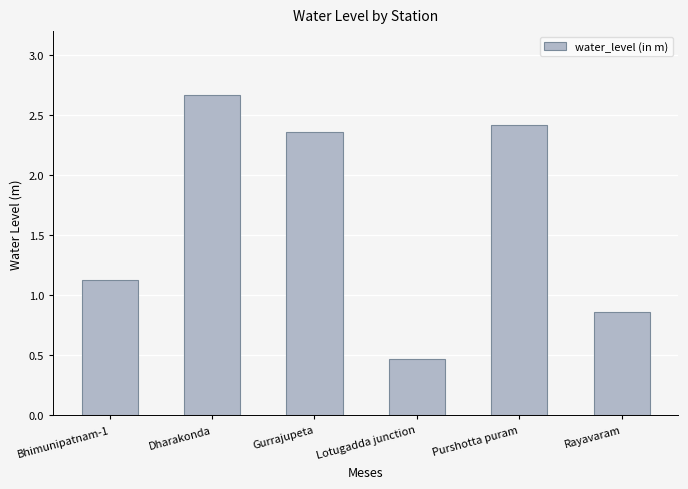

What is the change in value from Dharakonda to Rayavaram?

-1.8